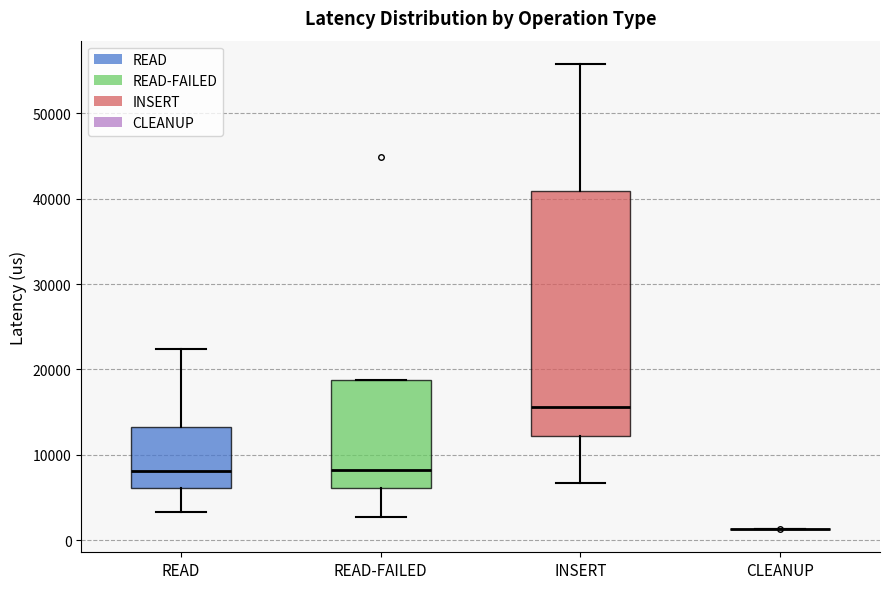

Reading left to right, read every box against the y-axis: the position of its median line, the range the box covers, and the ends of its whiskers. The values are not printed on the chart, so give them approximately, as read against the axis.

READ: median 8000, box 6000 to 13000, whiskers 3000 to 22000
READ-FAILED: median 8000, box 6000 to 19000, whiskers 3000 to 19000
INSERT: median 16000, box 12000 to 41000, whiskers 7000 to 56000
CLEANUP: box collapsed to a line at 1000, whiskers 1000 to 1000